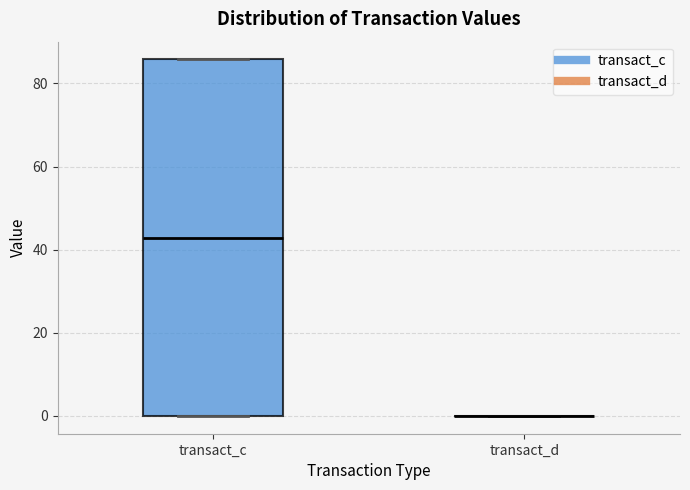

Reading left to right, read every box against the y-axis: the position of its median line, the range the box covers, and the ends of its whiskers. The values are not printed on the chart, so give them approximately, as read against the axis.

transact_c: median 42, box 0 to 86, whiskers 0 to 86
transact_d: box collapsed to a line at 0, whiskers 0 to 0